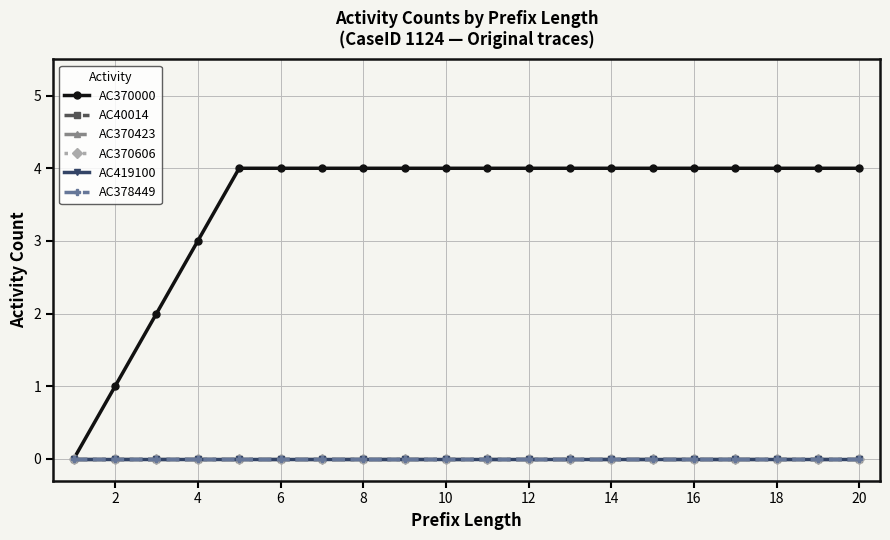

Does the chart have visible grid lines?

Yes